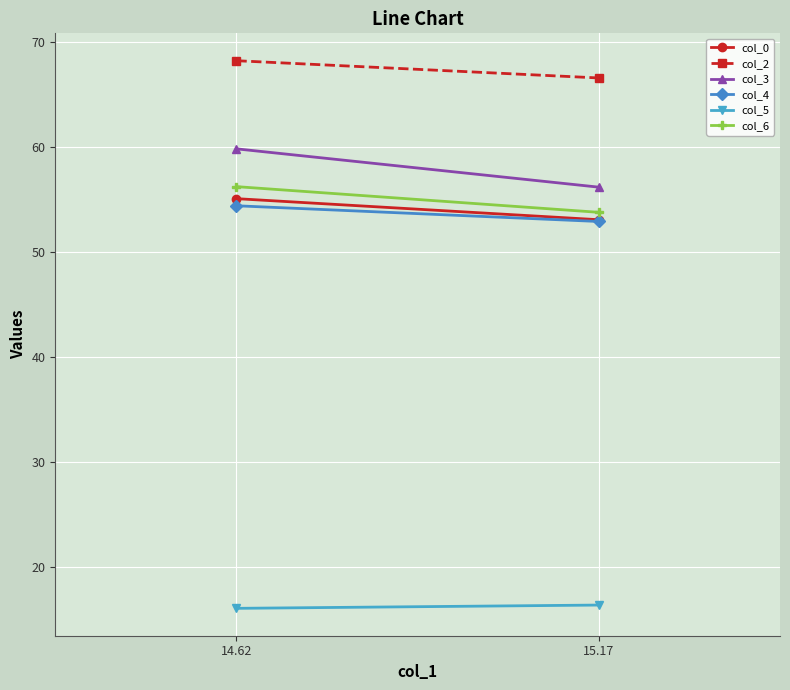

The col_4 series shows 23.6 at 14.62. True or false?

False